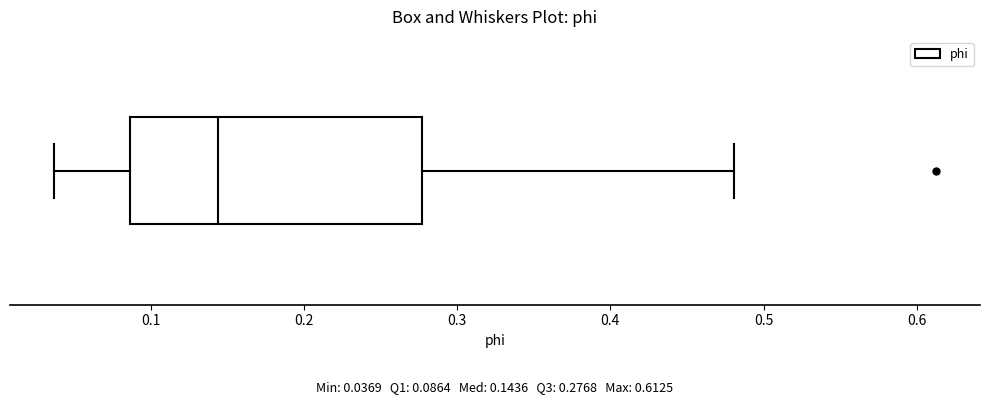

Read this box plot against the x-axis: the position of the median line, the range covered by the box, and the ends of both whiskers. The values are not printed on the chart, so give them approximately, as read against the axis.

median 0.14, box 0.09 to 0.28, whiskers 0.04 to 0.48